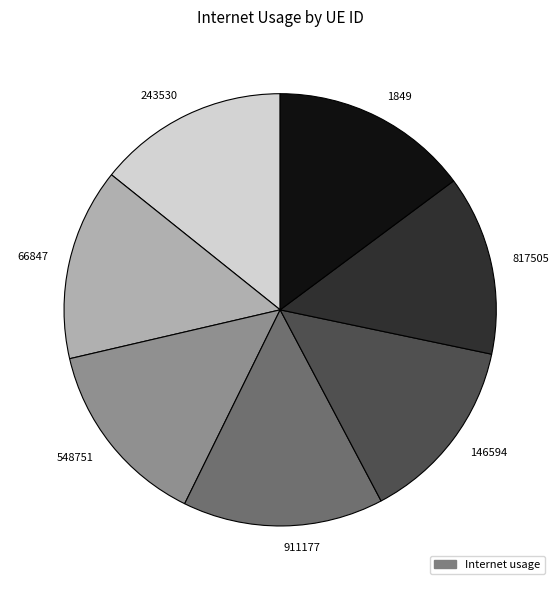

How many segments does this pie chart have?

7